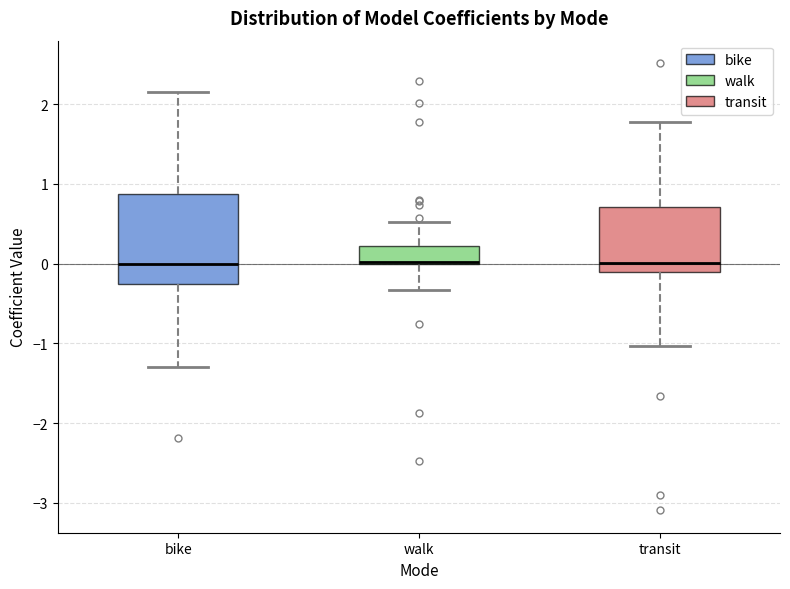

Where does the median line of the box for bike sit on the y-axis? The values are not printed on the chart, so give them approximately, as read against the axis.

0.0